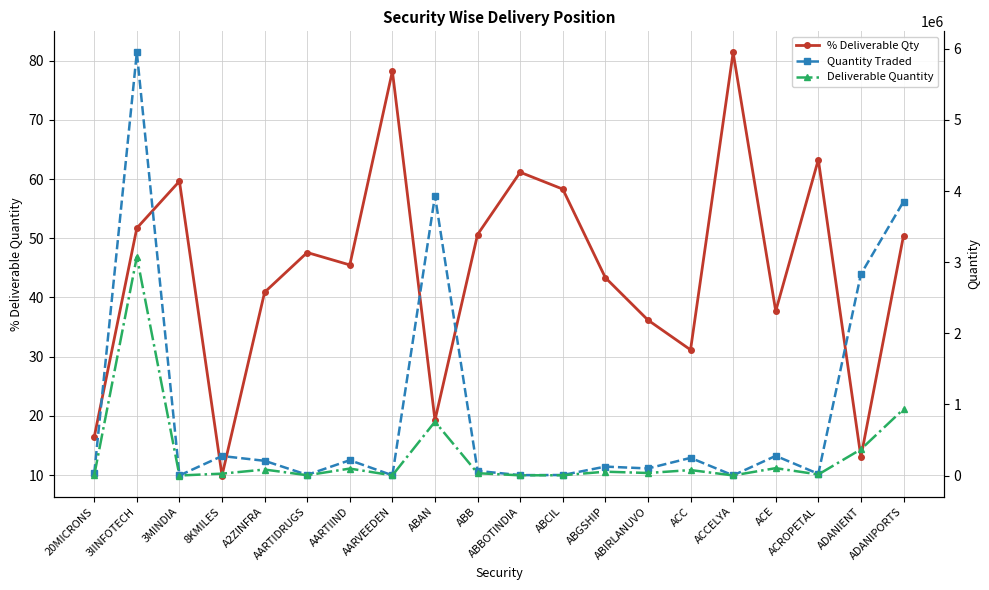

At how many categories does at least one series exceed 2095194?

4